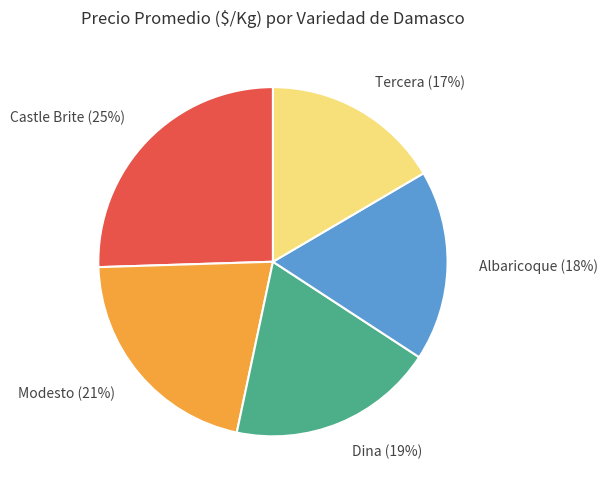

To the nearest percent, what is the average slice percentage?

20%